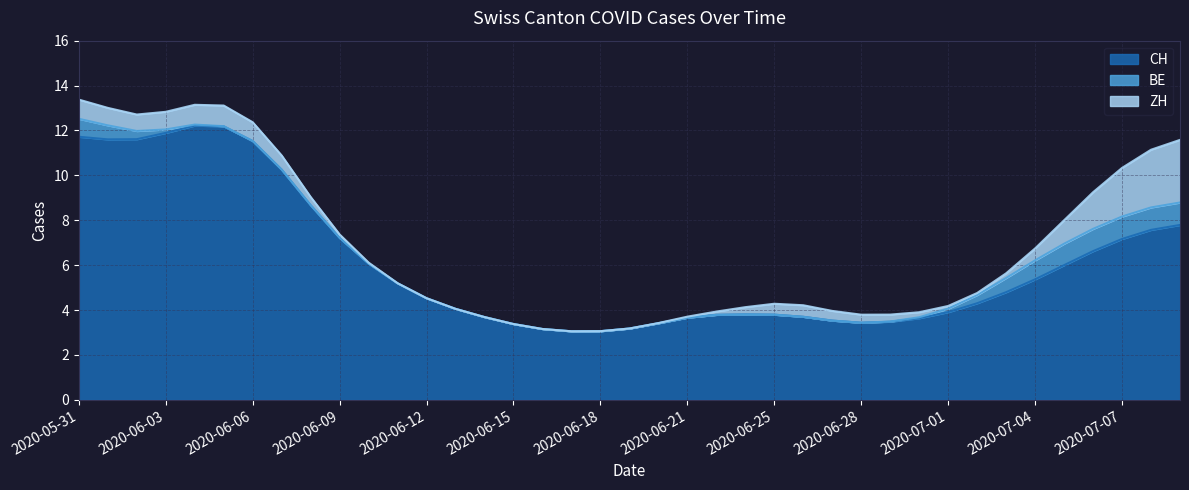

True or false: CH and ZH intersect in this chart.

False